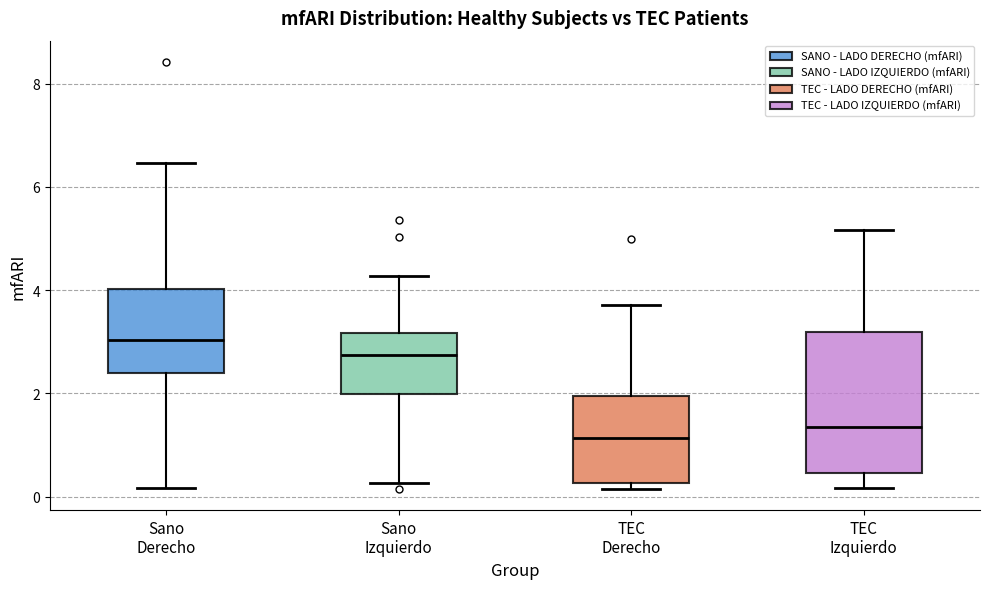

Which box has the highest median line?

Sano Derecho